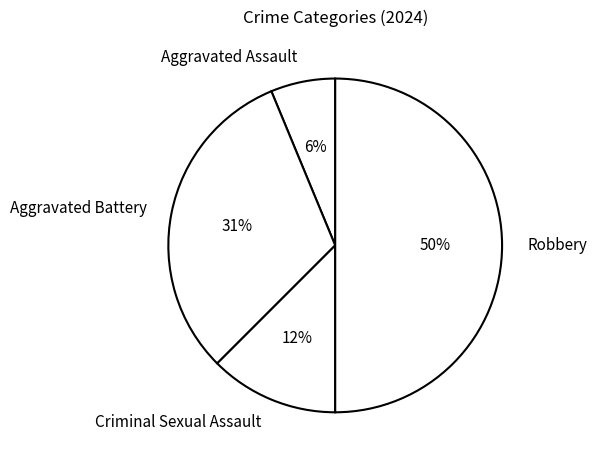

What percentage is the Aggravated Assault slice, to the nearest percent?

6%